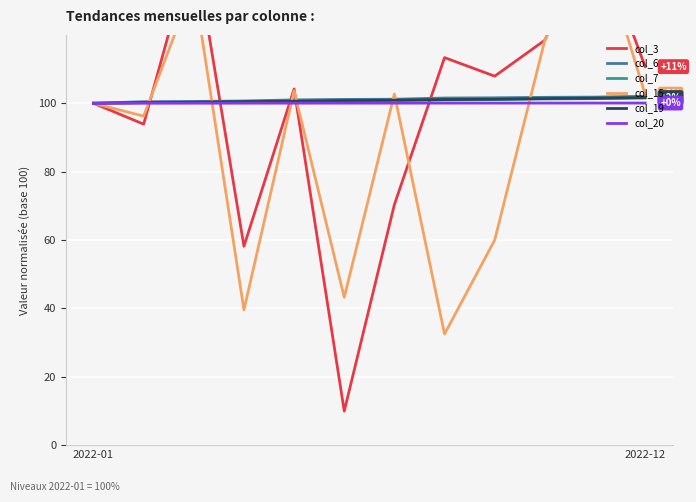

How many values in the col_7 series exceed 100?

11